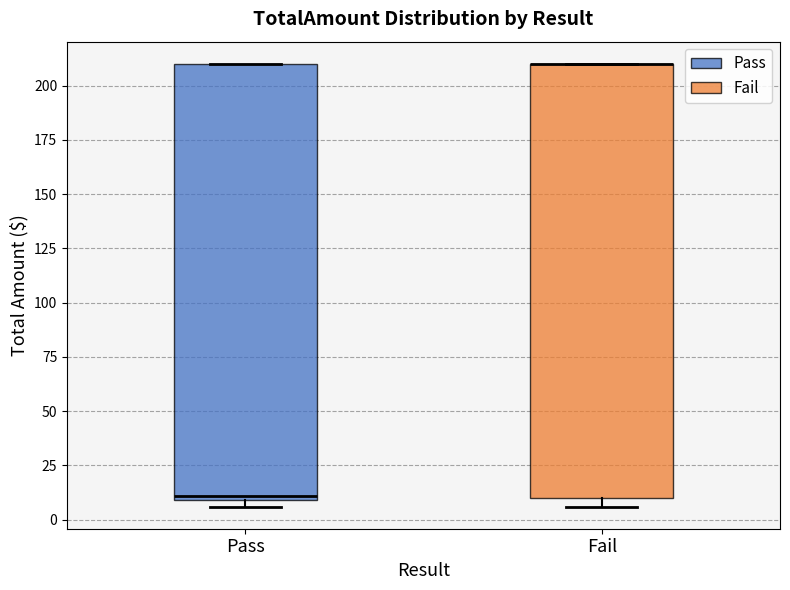

Reading left to right, read every box against the y-axis: the position of its median line, the range the box covers, and the ends of its whiskers. The values are not printed on the chart, so give them approximately, as read against the axis.

Pass: median 10 (just above the box's lower edge), box 10 to 210, whiskers 5 to 210
Fail: median 210 (drawn on the box's upper edge), box 10 to 210, whiskers 5 to 210